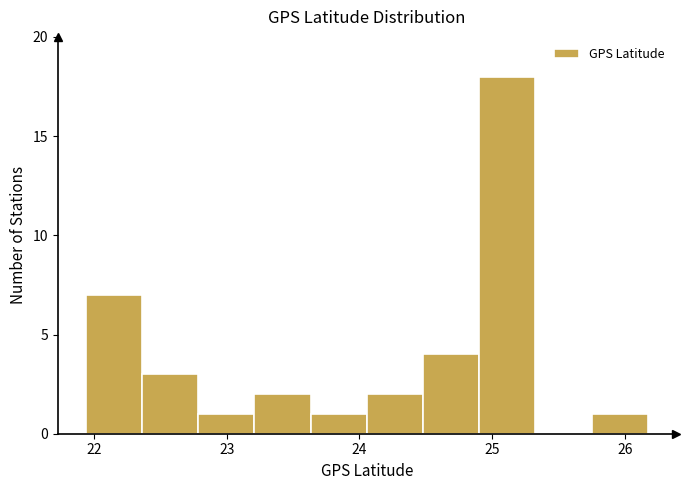

Reading left to right, transcribe this chart: for each bar, give the range it covers on the x-axis and its height. Neither the bar edges nor the heights are printed on the chart, so give them approximately, as read against the axes.

21.9 to 22.4: 7
22.4 to 22.8: 3
22.8 to 23.2: 1
23.2 to 23.6: 2
23.6 to 24.1: 1
24.1 to 24.5: 2
24.5 to 24.9: 4
24.9 to 25.3: 18
25.3 to 25.7: 0
25.7 to 26.2: 1